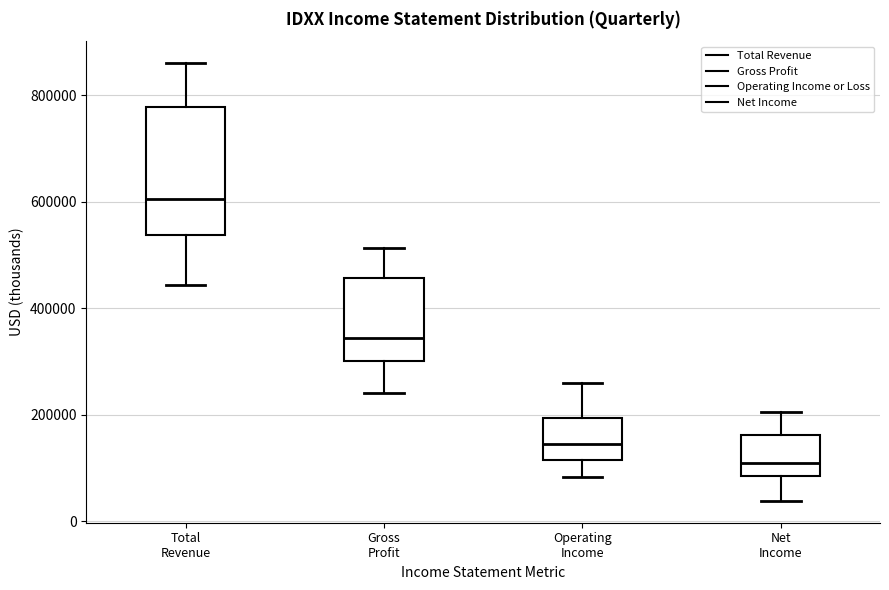

Reading left to right, read every box against the y-axis: the position of its median line, the range the box covers, and the ends of its whiskers. The values are not printed on the chart, so give them approximately, as read against the axis.

Total Revenue: median 600000, box 540000 to 780000, whiskers 440000 to 860000
Gross Profit: median 340000, box 300000 to 460000, whiskers 240000 to 520000
Operating Income: median 140000, box 120000 to 200000, whiskers 80000 to 260000
Net Income: median 100000, box 80000 to 160000, whiskers 40000 to 200000